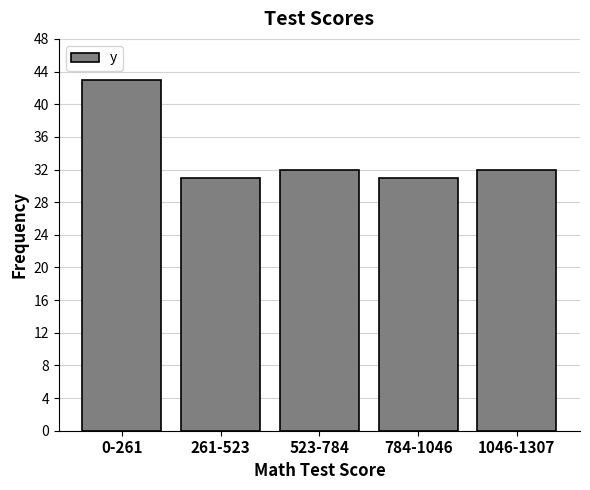

Reading left to right, transcribe all the data shown in this chart.

43	31	32	31	32